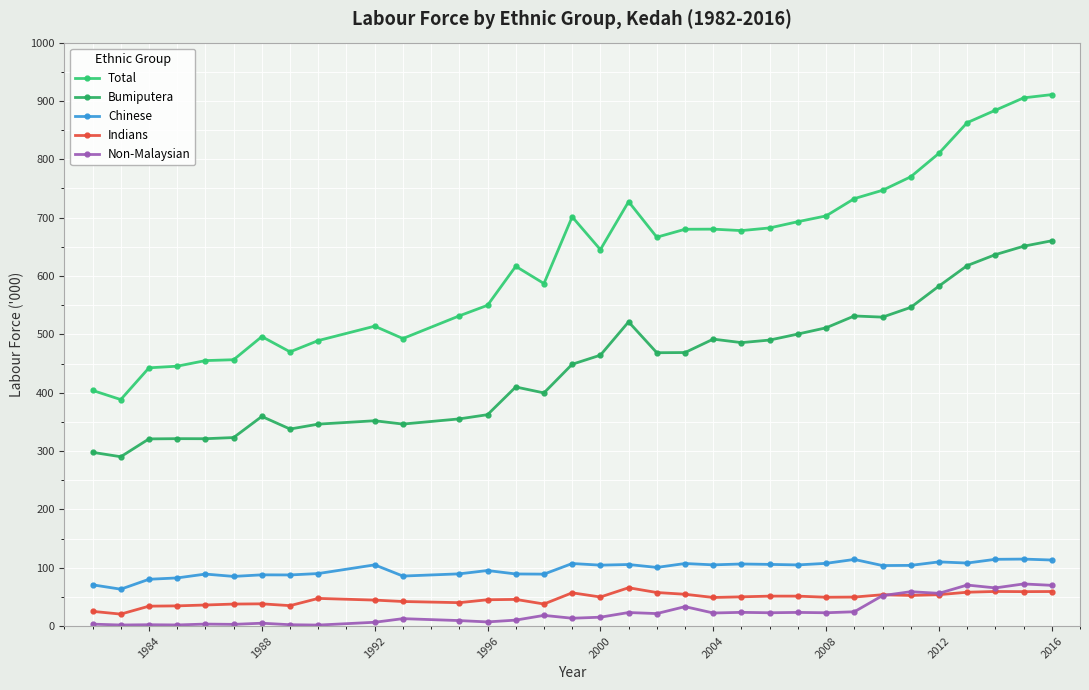

Reading left to right, transcribe all the data shown in this chart.

Total: 403.9	388.2	442.6	445.4	455.0	456.5	496.1	470.0	489.3	514.0	492.8	531.7	549.8	616.6	587.1	701.4	645.2	727.4	666.5	680.1	680.3	677.8	682.4	693.1	703.0	732.6	746.9	770.0	810.3	862.8	884.1	905.3	910.9
Bumiputera: 297.8	290.2	320.8	321.2	321.1	323.1	359.3	337.7	346.1	351.9	346.2	355.1	362.3	409.8	399.6	448.7	464.3	521.4	468.5	468.8	491.8	485.8	490.2	500.5	511.2	531.5	529.5	546.2	582.7	617.8	636.6	651.0	660.4
Chinese: 70.7	63.2	80.2	82.5	89.1	85.1	87.8	87.6	90.0	104.9	85.7	89.5	95.2	89.3	89.0	107.2	104.4	105.5	100.5	107.2	104.9	106.4	105.7	104.8	107.5	114.2	103.7	104.0	110.0	108.0	114.4	114.8	113.2
Indians: 25.2	20.5	34.1	34.6	36.1	37.7	38.1	35.0	47.4	44.5	42.1	40.1	45.1	45.7	37.8	57.0	49.8	65.7	57.5	54.5	49.0	50.1	51.3	51.3	49.4	49.7	53.7	52.5	53.8	58.0	59.3	59.0	59.2
Non-Malaysian: 3.3	1.8	2.3	1.9	3.4	2.9	4.9	2.3	1.7	6.5	12.7	9.4	7.1	10.2	18.3	13.4	15.2	23.2	21.4	33.3	22.4	23.5	22.8	23.4	22.8	24.5	52.2	58.9	56.1	70.3	65.4	72.2	69.8